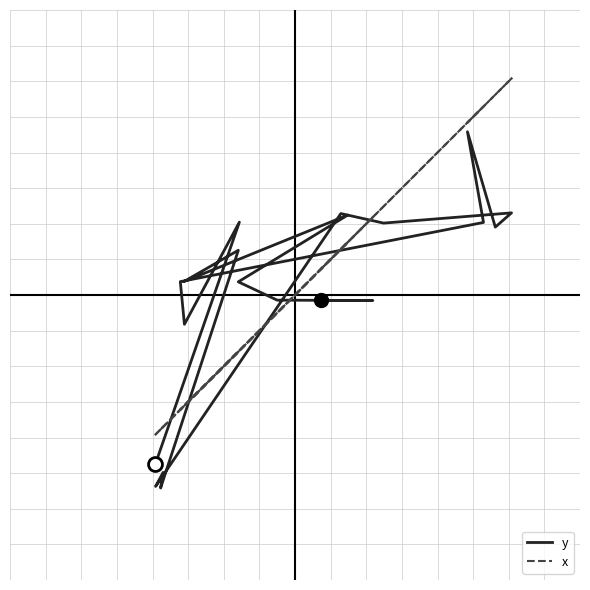

Reading left to right, list all the values displayed in this chart.

y: -0.1	-0.2	-0.1	0.4	2.2	0.4	1.3	-5.4	-5.0	-5.4	2.3	2.0	2.3	1.9	4.6	2.0	0.4	-0.8	2.0	-4.8
x: 0.7	2.2	-0.5	-1.6	1.5	-3.1	-1.6	-3.8	-3.7	-3.9	1.3	2.5	6.1	5.6	4.8	5.3	-3.2	-3.1	-1.6	-3.9